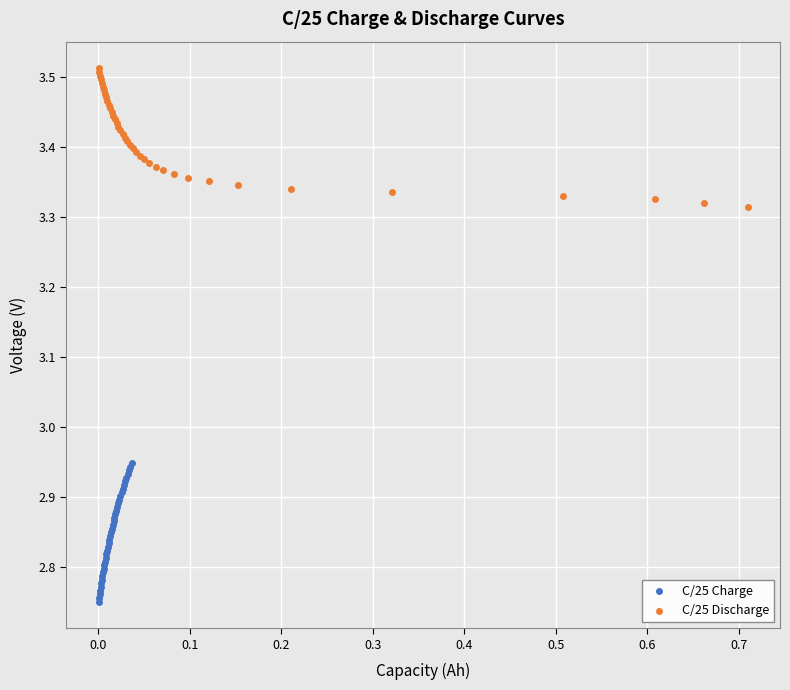

Which series reaches the maximum Y coordinate?

C/25 Discharge